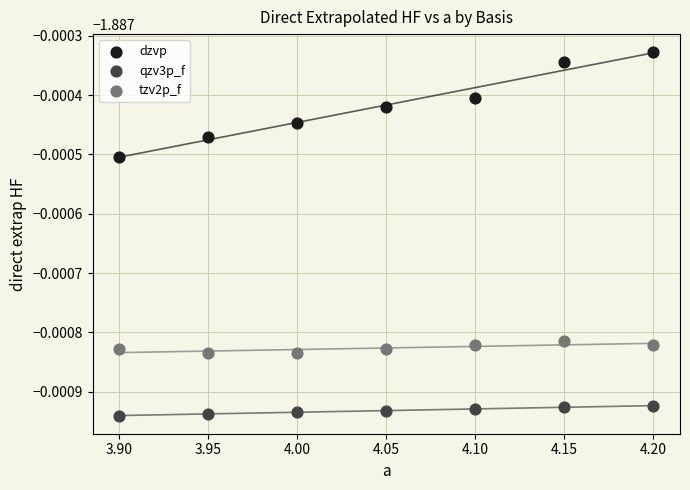

Which series has the largest Y range (max minus min)?

dzvp